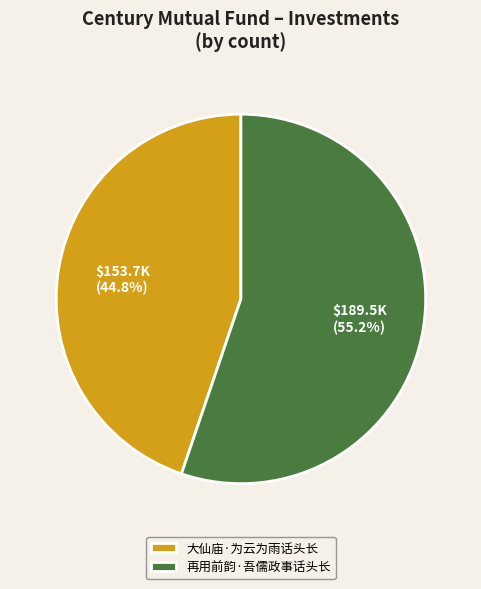

The 大仙庙·为云为雨话头长 slice represents 54% of the pie. True or false?

False